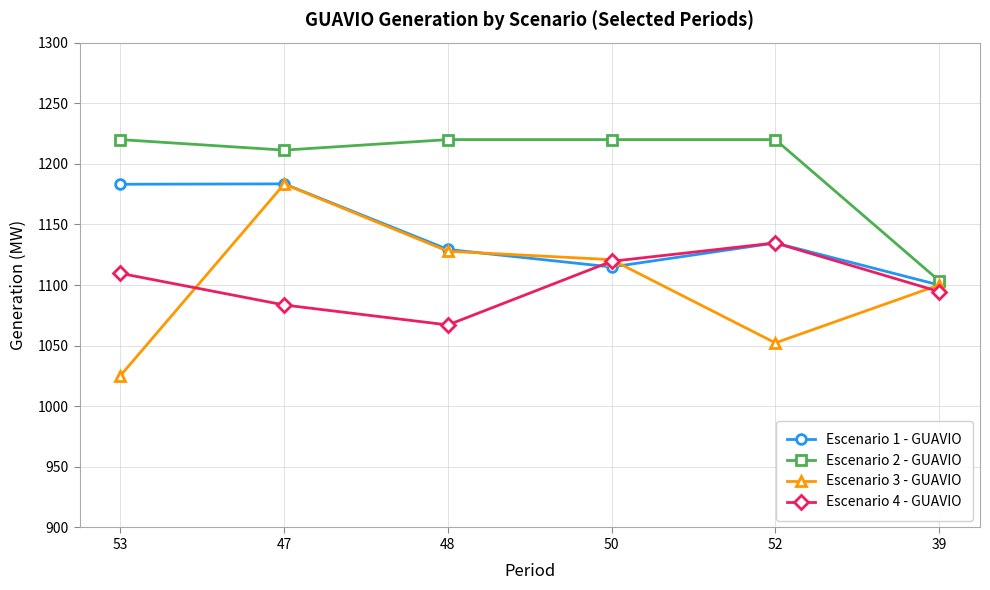

Rank the series at 53 from lowest to highest value.

Escenario 3 - GUAVIO, Escenario 4 - GUAVIO, Escenario 1 - GUAVIO, Escenario 2 - GUAVIO